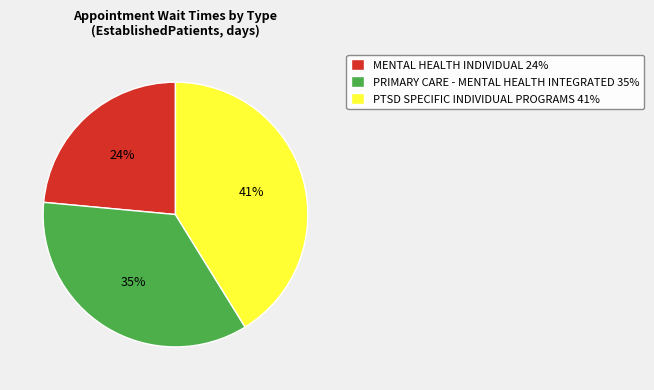

Approximately how many times larger is the value at PRIMARY CARE - MENTAL HEALTH INTEGRATED 35% compared to PTSD SPECIFIC INDIVIDUAL PROGRAMS 41%?

0.9